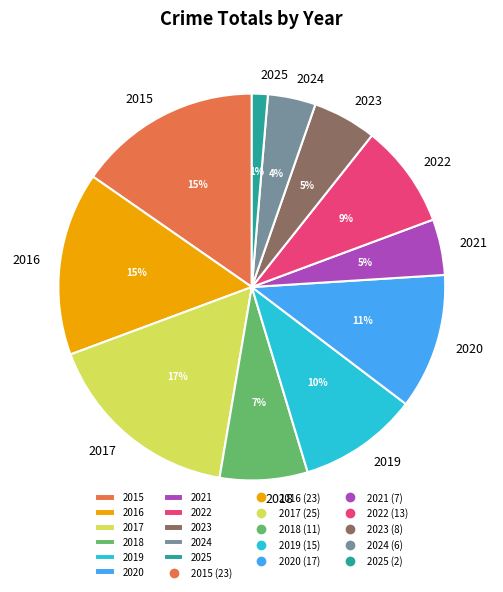

Is there any slice that represents more than half of the pie?

No